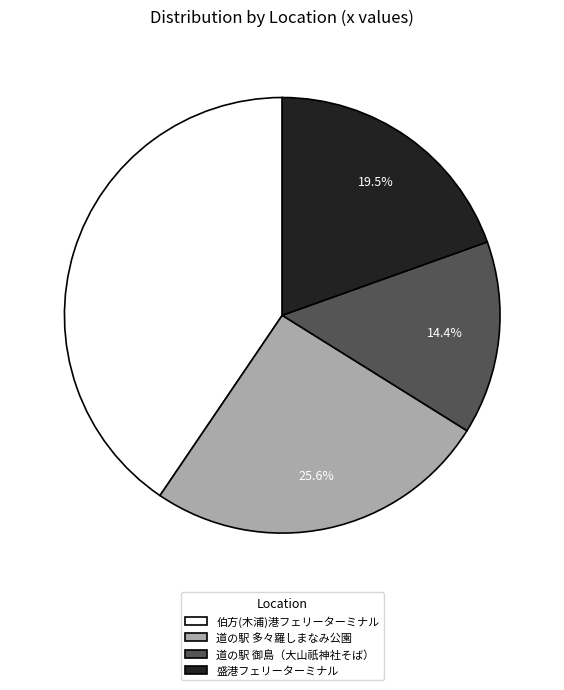

To the nearest percent, what percentage of the pie is 道の駅 多々羅しまなみ公園?

26%